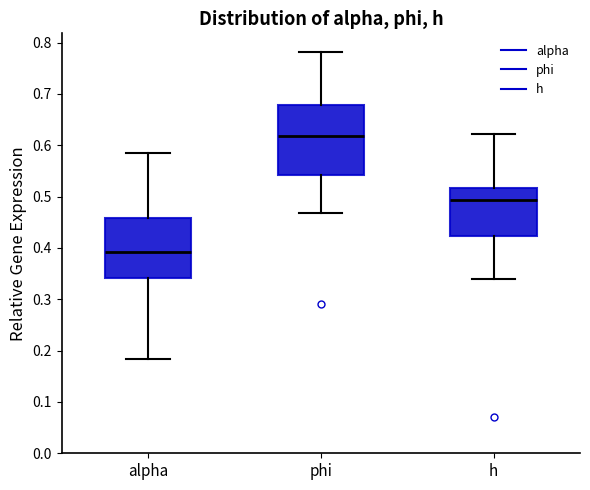

Reading left to right, read every box against the y-axis: the position of its median line, the range the box covers, and the ends of its whiskers. The values are not printed on the chart, so give them approximately, as read against the axis.

alpha: median 0.39, box 0.34 to 0.46, whiskers 0.18 to 0.58
phi: median 0.62, box 0.54 to 0.68, whiskers 0.47 to 0.78
h: median 0.49, box 0.42 to 0.52, whiskers 0.34 to 0.62